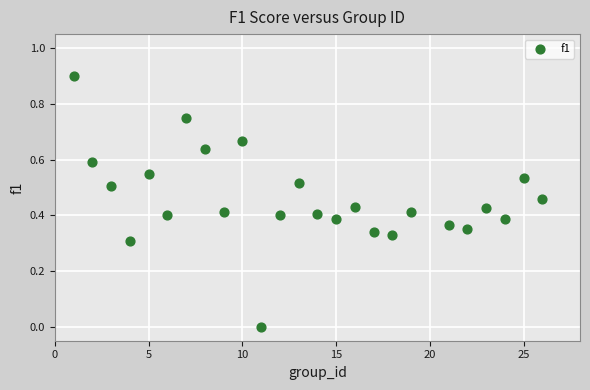

What is the range of X values (max minus min)?

25.0